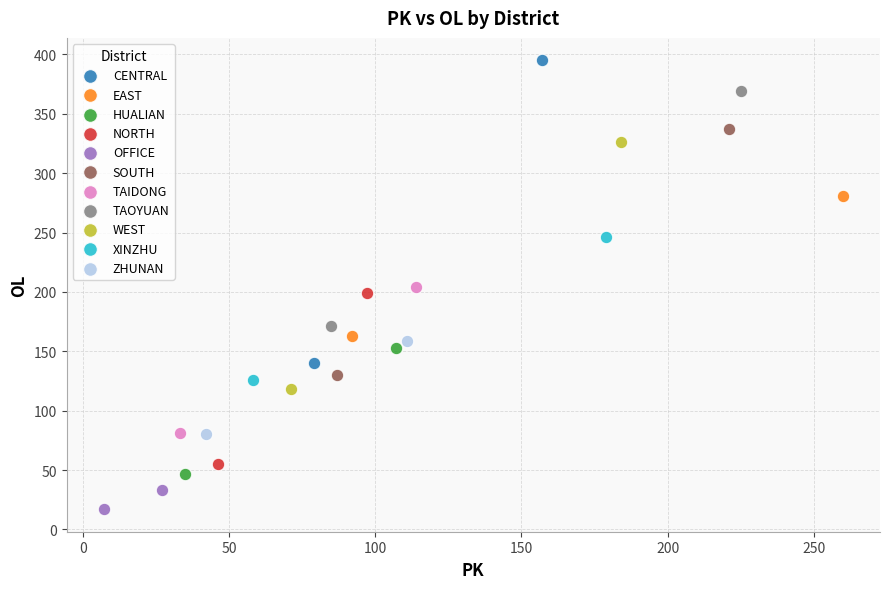

What are all the series names shown in the legend?

CENTRAL, EAST, HUALIAN, NORTH, OFFICE, SOUTH, TAIDONG, TAOYUAN, WEST, XINZHU, ZHUNAN